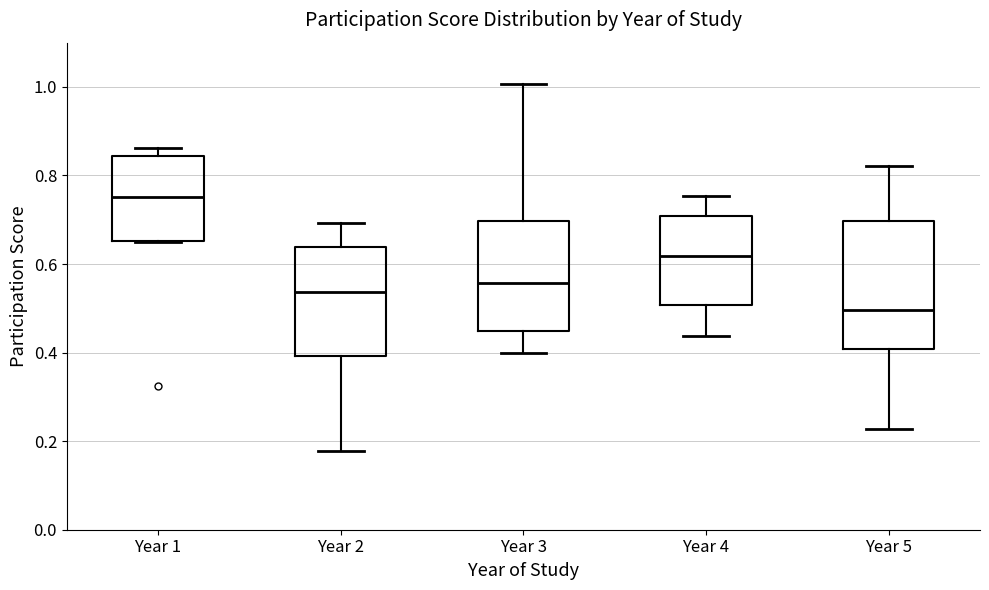

Reading left to right, transcribe this box plot: for each box, give where its median line is, the range the box spans, and where its two whiskers end, as read against the y-axis. The values are not printed on the chart, so give them approximately, as read against the axis.

Year 1: median 0.76, box 0.66 to 0.84, whiskers 0.64 to 0.86
Year 2: median 0.54, box 0.40 to 0.64, whiskers 0.18 to 0.70
Year 3: median 0.56, box 0.44 to 0.70, whiskers 0.40 to 1.00
Year 4: median 0.62, box 0.50 to 0.70, whiskers 0.44 to 0.76
Year 5: median 0.50, box 0.40 to 0.70, whiskers 0.22 to 0.82